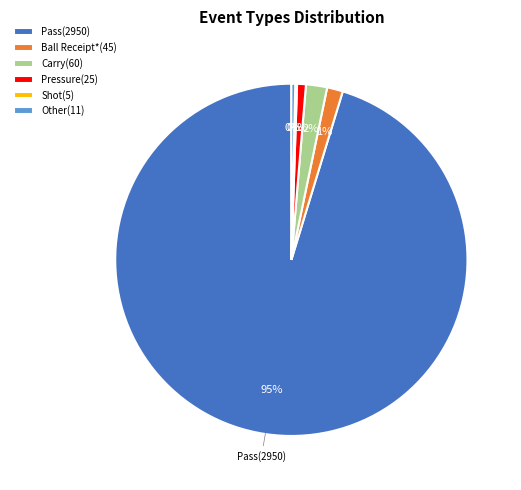

To the nearest percent, what is the average slice percentage?

17%